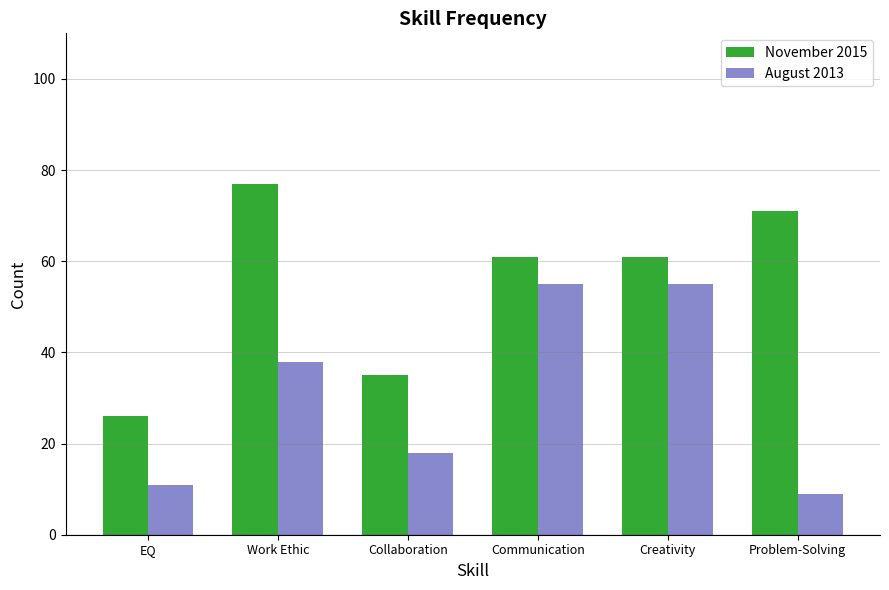

What are all the series names shown in the legend?

November 2015, August 2013